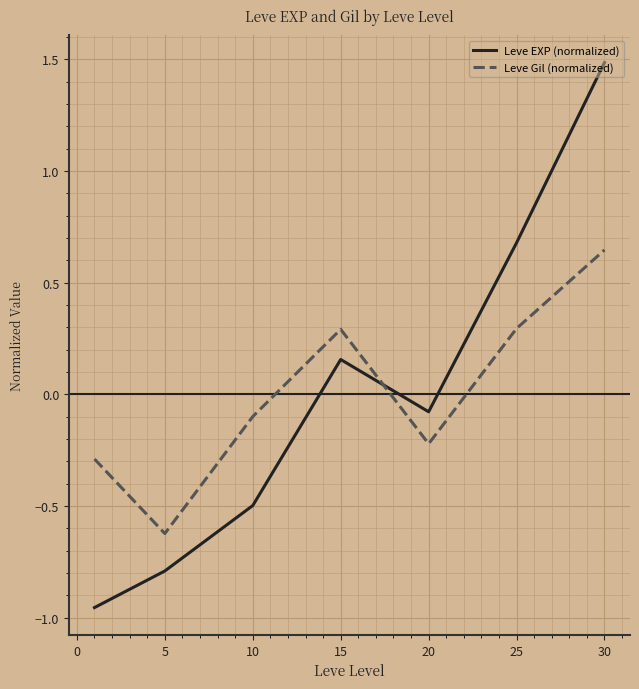

What is the maximum value shown in the chart?

1.5